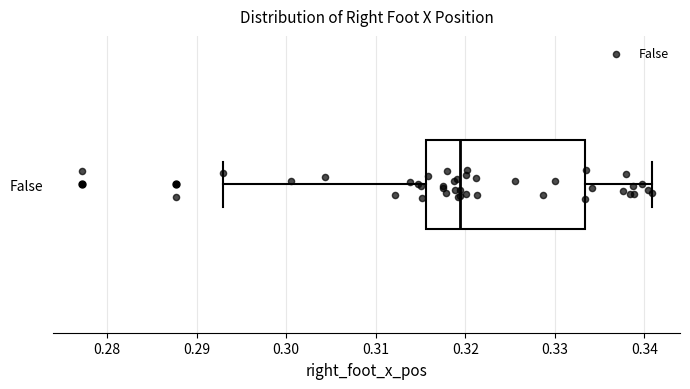

Read this box plot against the x-axis: the position of the median line, the range covered by the box, and the ends of both whiskers. The values are not printed on the chart, so give them approximately, as read against the axis.

median 0.319, box 0.316 to 0.333, whiskers 0.293 to 0.341